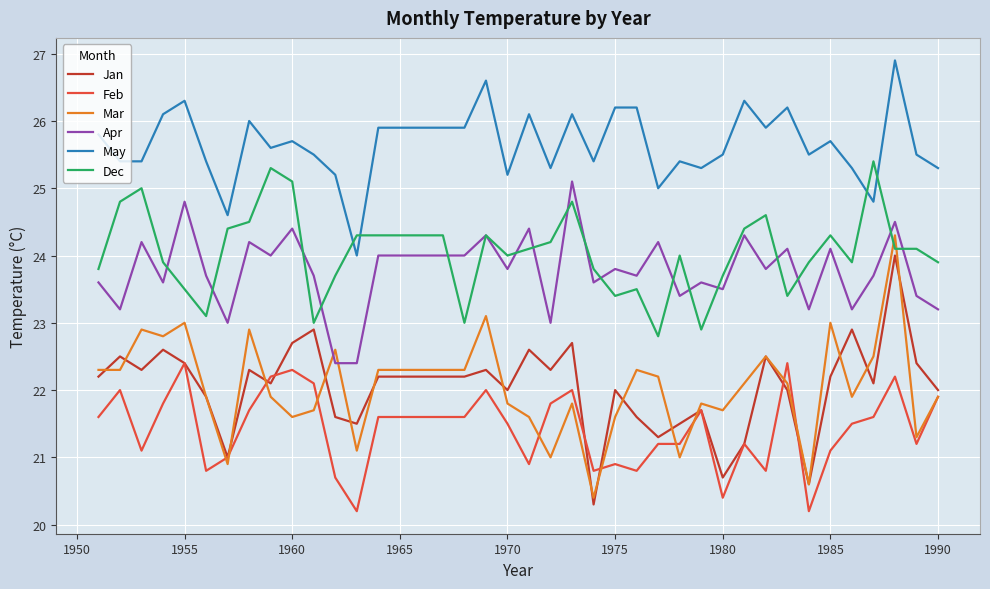

What is the greatest value displayed?

26.9